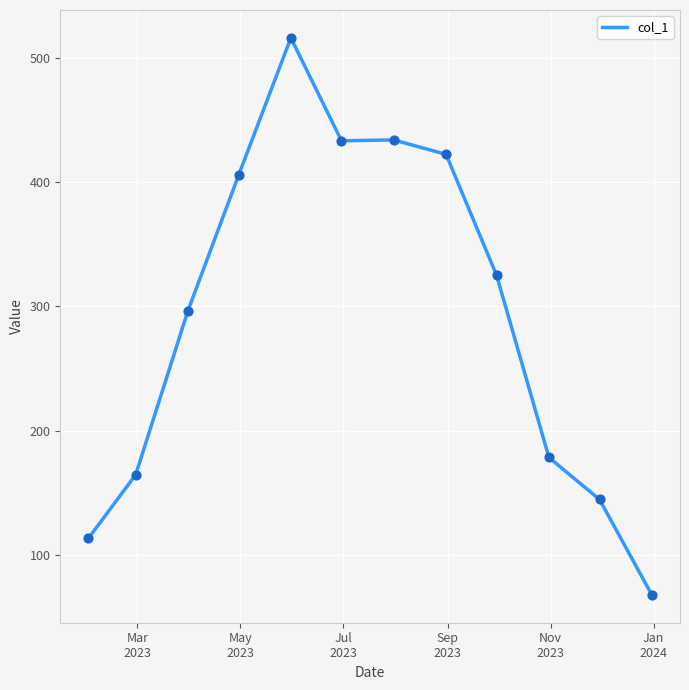

What is the difference between the maximum and minimum values?

448.2